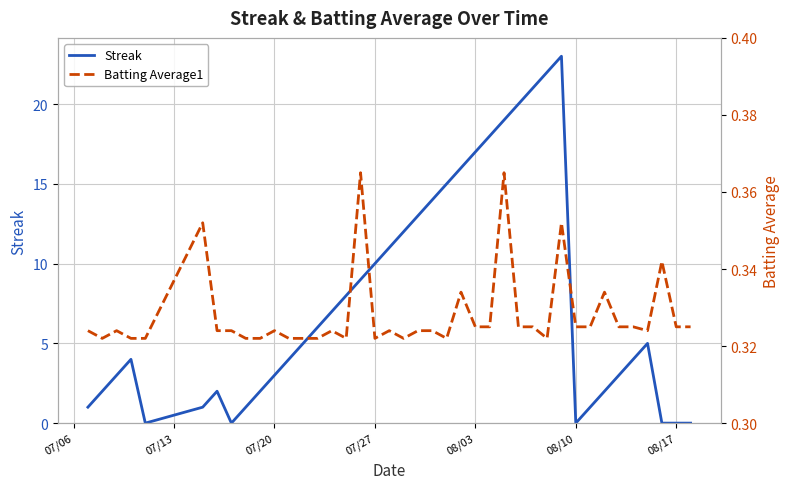

The Streak series shows 6 at 07/27. True or false?

False